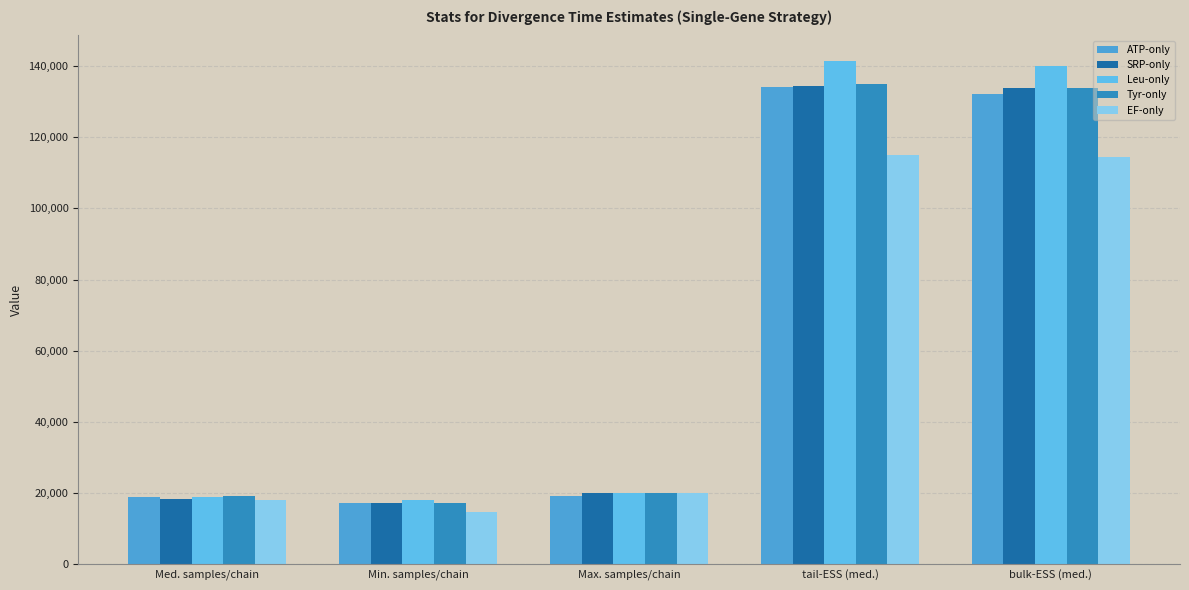

Reading left to right, extract all data points from this chart.

ATP-only: 18787.0	17096.0	19205.0	134229.0	132235.0
SRP-only: 18455.0	17066.0	20001.0	134504.0	133824.0
Leu-only: 19020.0	18017.0	20001.0	141492.0	139906.0
Tyr-only: 19203.5	17159.0	20001.0	134867.0	133943.0
EF-only: 18165.0	14613.0	20001.0	115006.0	114558.0